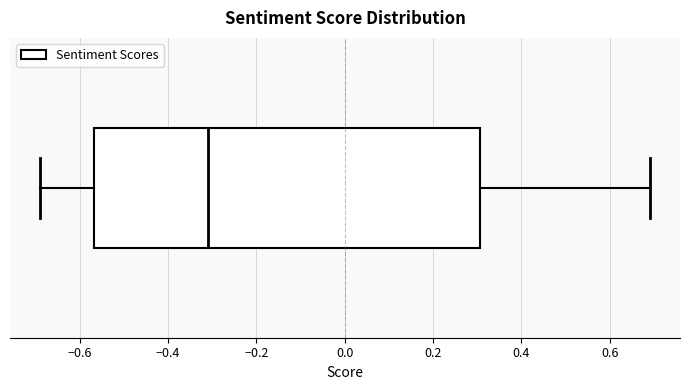

Read this box plot against the x-axis: the position of the median line, the range covered by the box, and the ends of both whiskers. The values are not printed on the chart, so give them approximately, as read against the axis.

median -0.30, box -0.56 to 0.30, whiskers -0.68 to 0.70